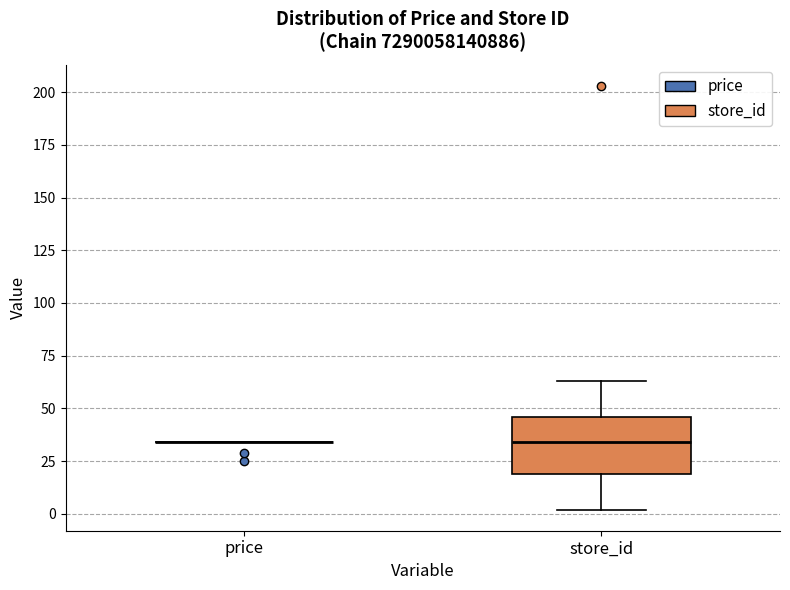

Reading left to right, read every box against the y-axis: the position of its median line, the range the box covers, and the ends of its whiskers. The values are not printed on the chart, so give them approximately, as read against the axis.

price: box collapsed to a line at 35, whiskers 35 to 35
store_id: median 35, box 20 to 45, whiskers 0 to 65